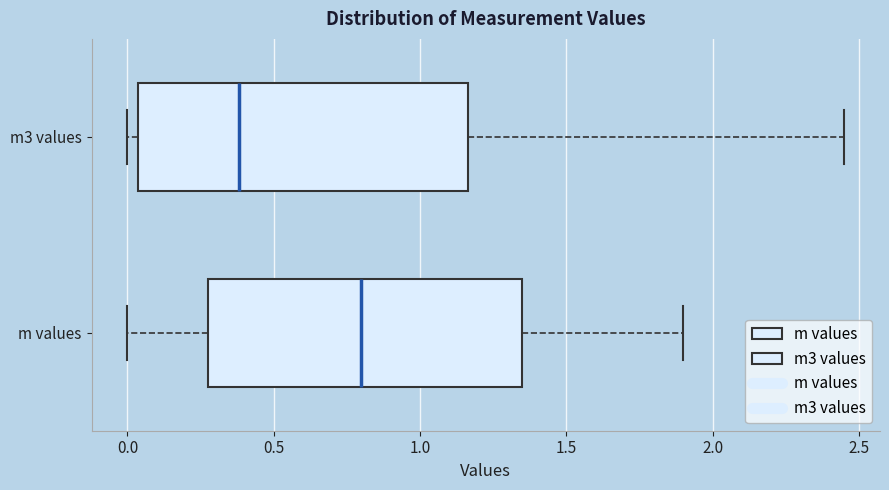

Reading bottom to top, read every box against the x-axis: the position of its median line, the range the box covers, and the ends of its whiskers. The values are not printed on the chart, so give them approximately, as read against the axis.

m values: median 0.80, box 0.30 to 1.35, whiskers 0.00 to 1.90
m3 values: median 0.40, box 0.05 to 1.15, whiskers 0.00 to 2.45